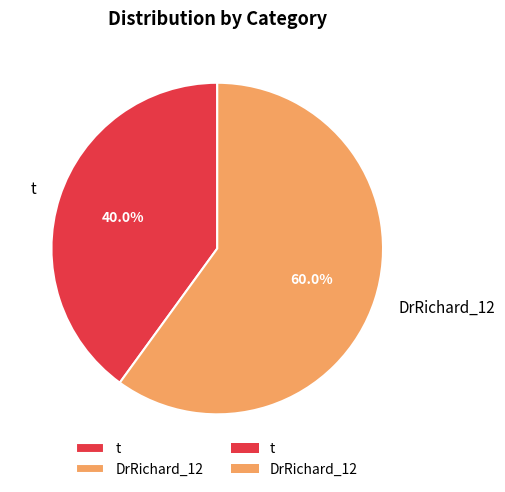

Rank the categories by value from highest to lowest.

DrRichard_12, t